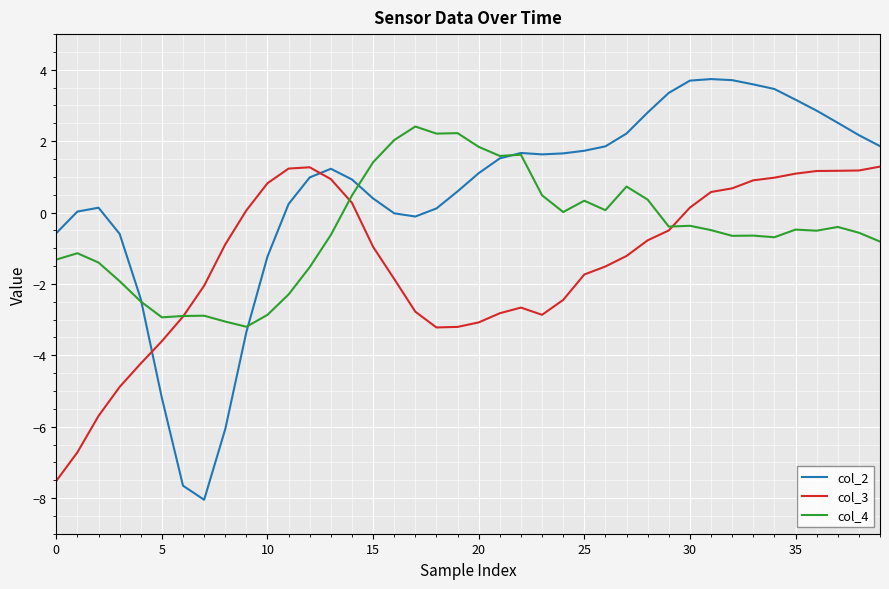

In col_4, how many points are lower than both neighbors (excluding endpoints)?

10